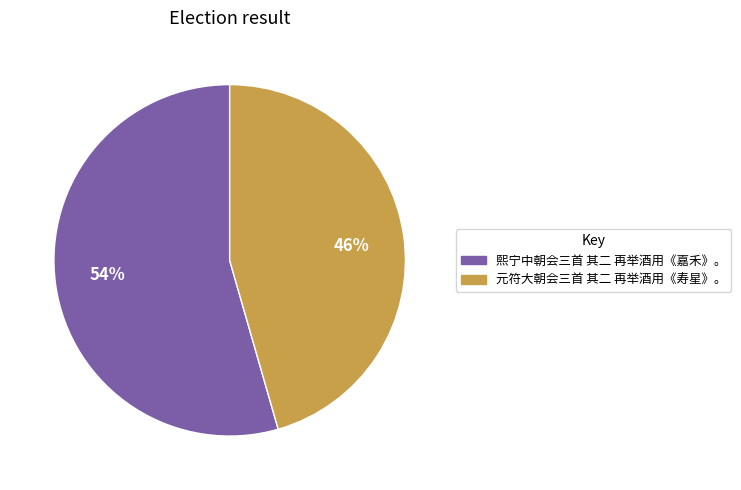

Which category accounts for the majority?

熙宁中朝会三首 其二 再举酒用《嘉禾》。